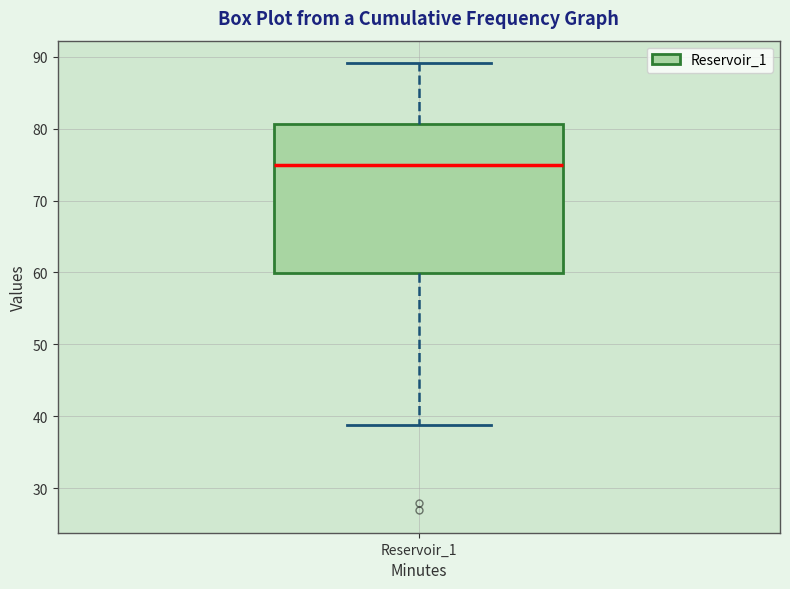

Transcribe this box plot: give where the median line is, the range the box spans, and where the two whiskers end, as read against the y-axis. The values are not printed on the chart, so give them approximately, as read against the axis.

median 75, box 60 to 81, whiskers 39 to 89